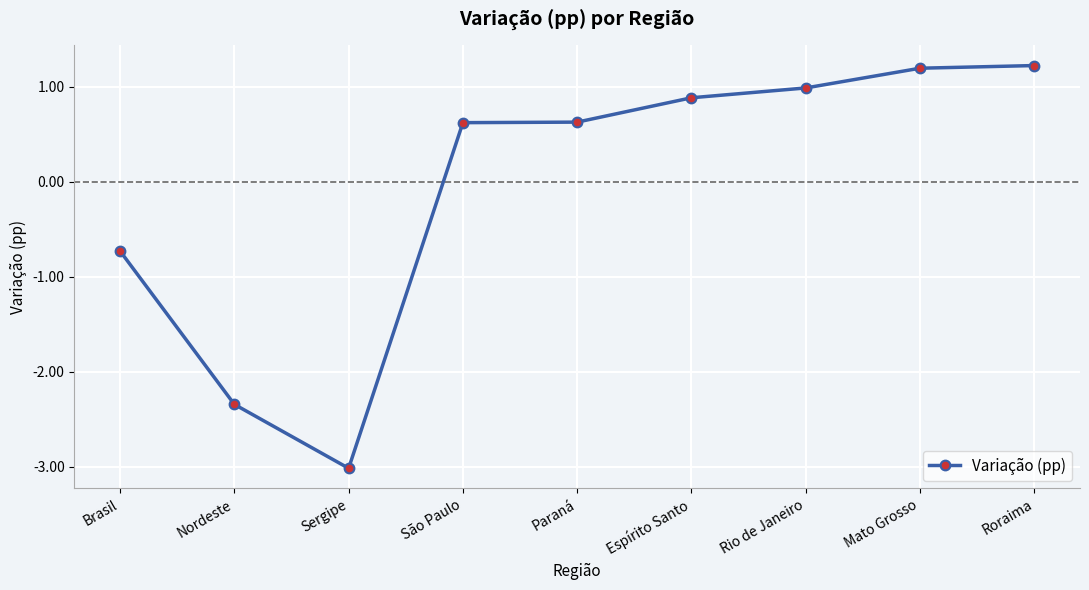

What is the label of the 3rd point from the left?

Sergipe